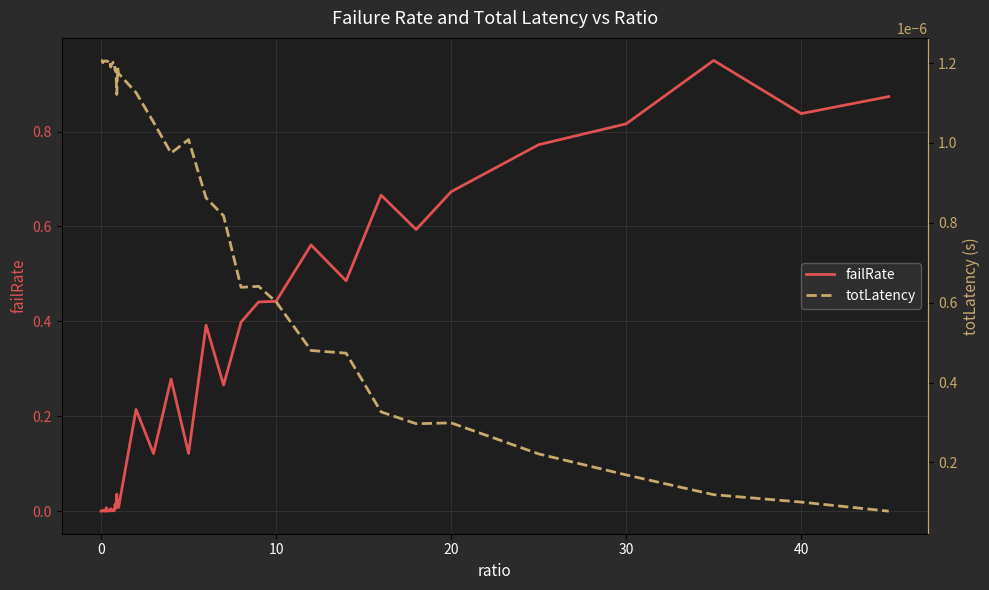

How many intersections are there between totLatency and failRate?

1